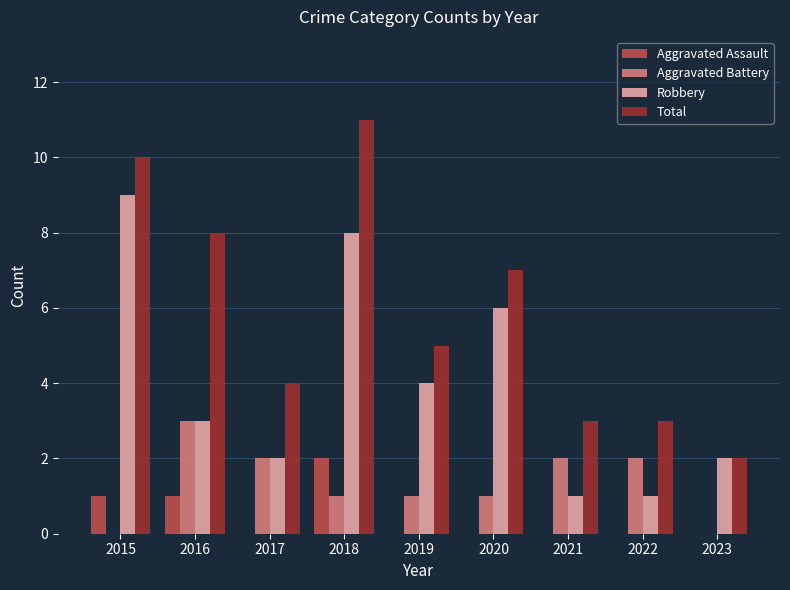

Is the value of Robbery at 2020 greater than the value of Total at 2015?

No